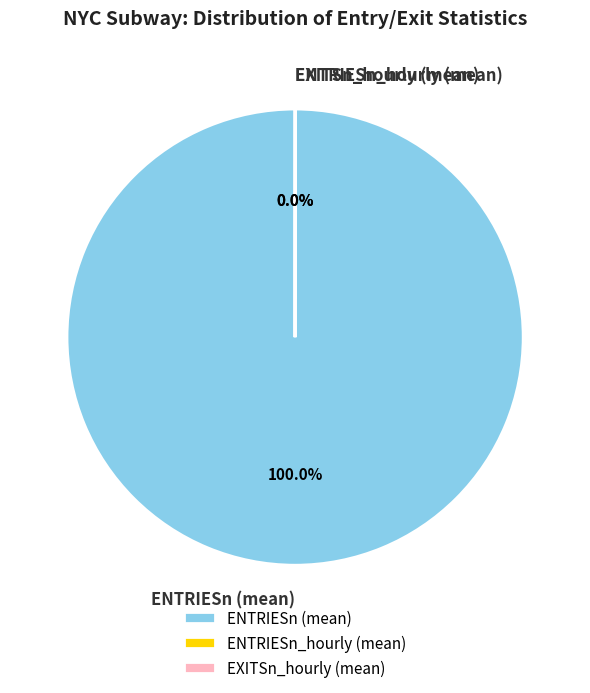

Which slice is the largest?

ENTRIESn (mean)